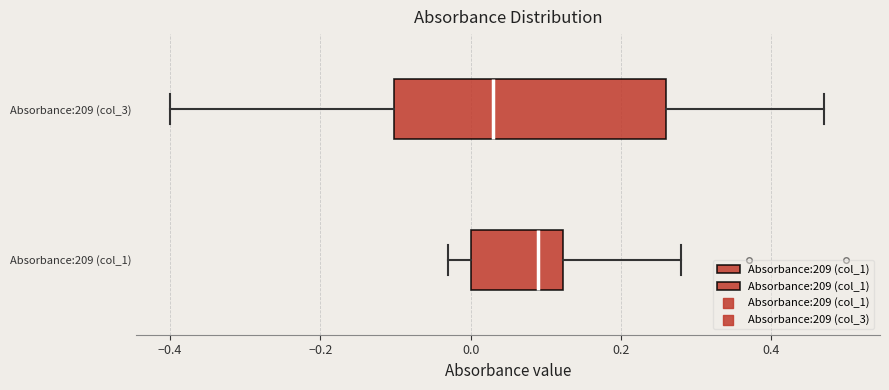

Which box's median line is the furthest to the left?

Absorbance:209 (col_3)